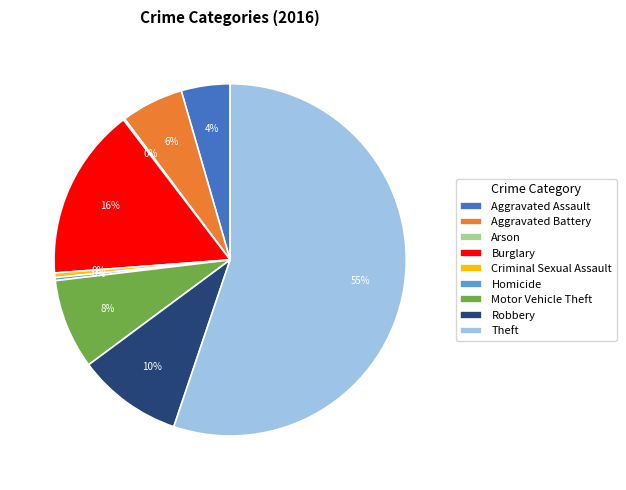

Combined, do Theft and Motor Vehicle Theft account for over 50%?

Yes